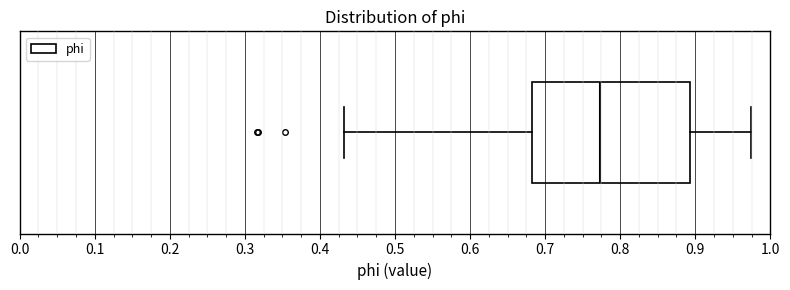

Where is the left edge of the box on the x-axis? The values are not printed on the chart, so give them approximately, as read against the axis.

0.68